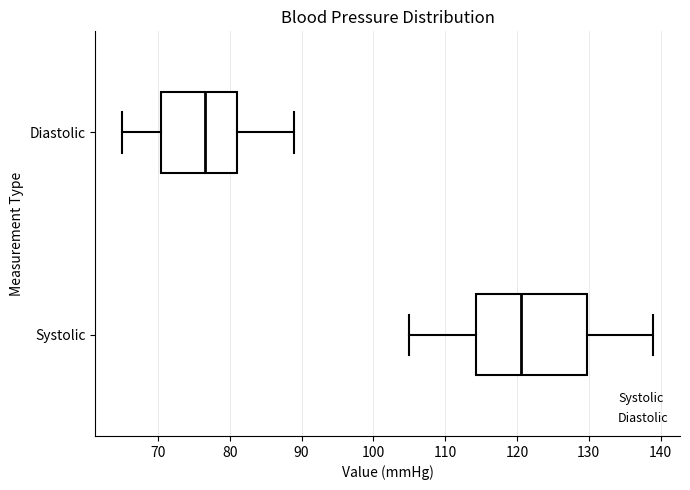

Where does the left whisker of the box for Diastolic end on the x-axis? The values are not printed on the chart, so give them approximately, as read against the axis.

65